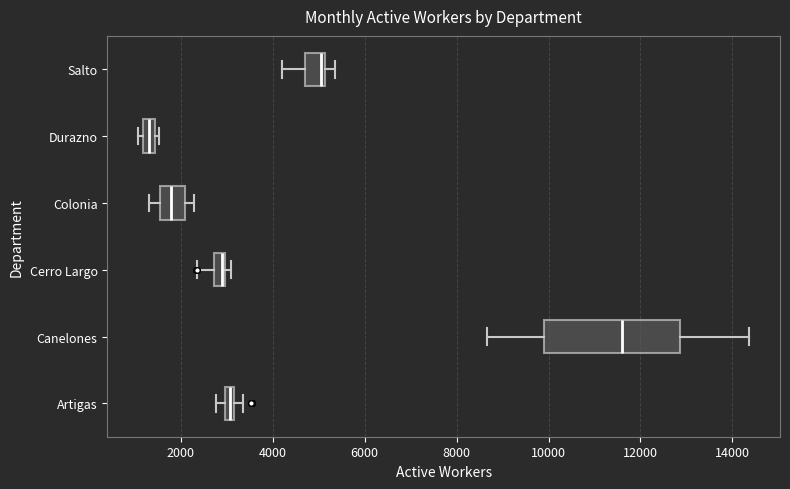

Which box has the furthest to the left median line?

Durazno